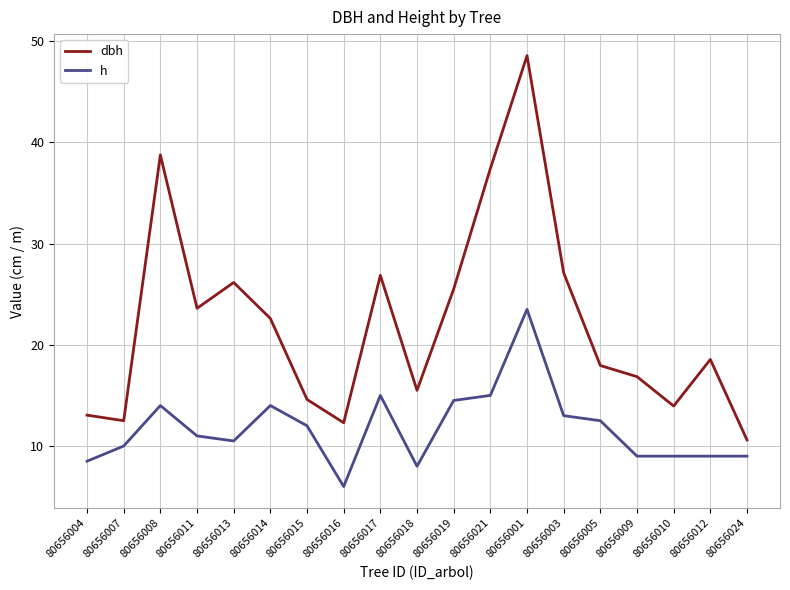

What is the total value across all series at 80656014?

36.6